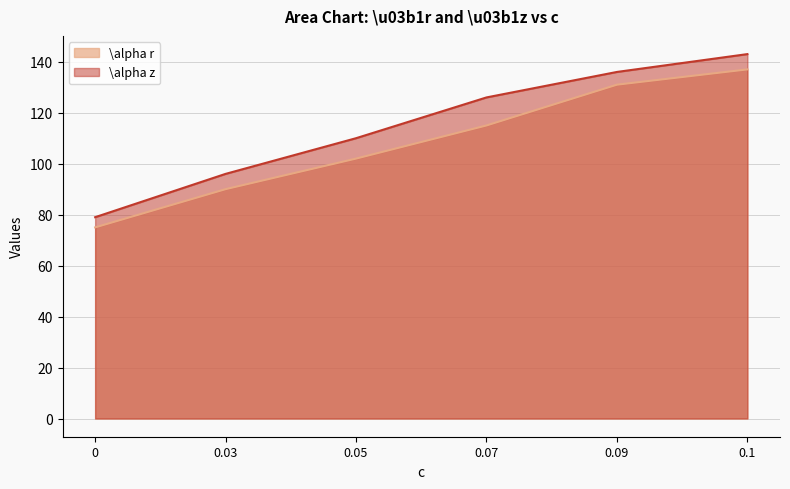

Reading right to left, extract all data points from this chart.

\alpha r: 0.1=137	0.09=131	0.07=115	0.05=102	0.03=90	0=75
\alpha z: 0.1=143	0.09=136	0.07=126	0.05=110	0.03=96	0=79